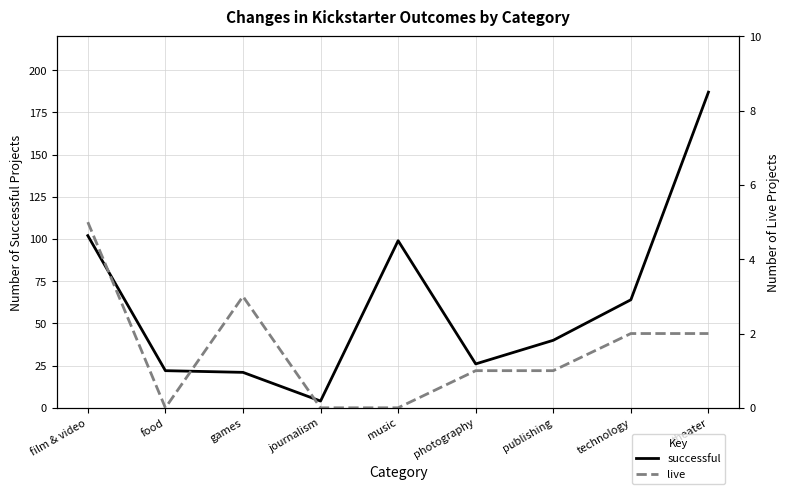

True or false: successful and live cross at least once.

False